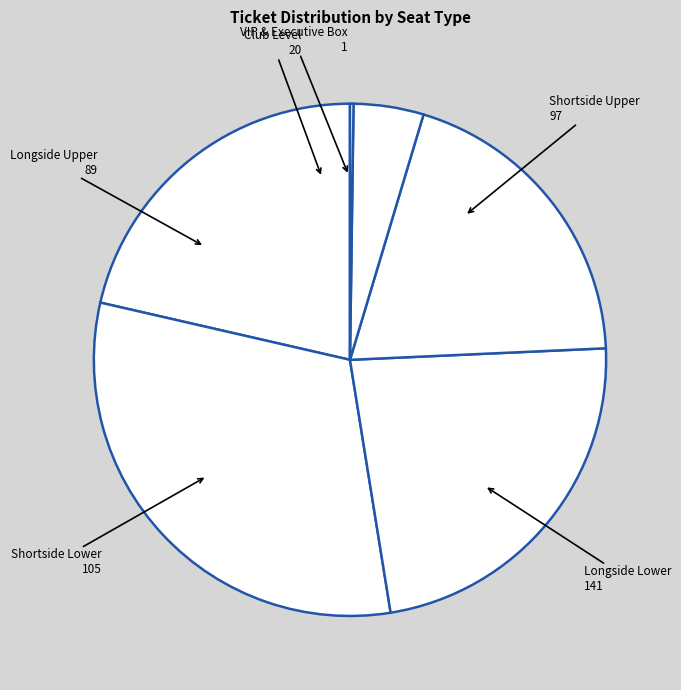

Is there a majority slice in this chart?

No